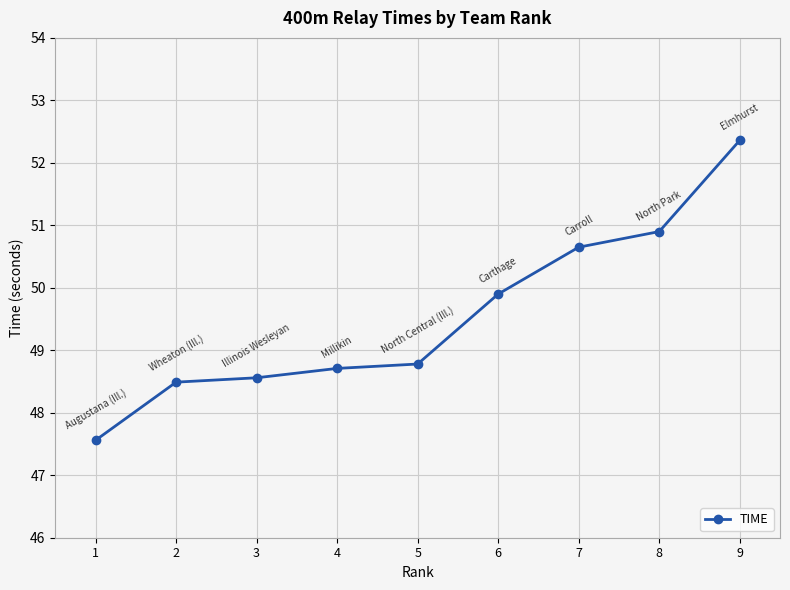

What is the smallest value displayed?

47.6